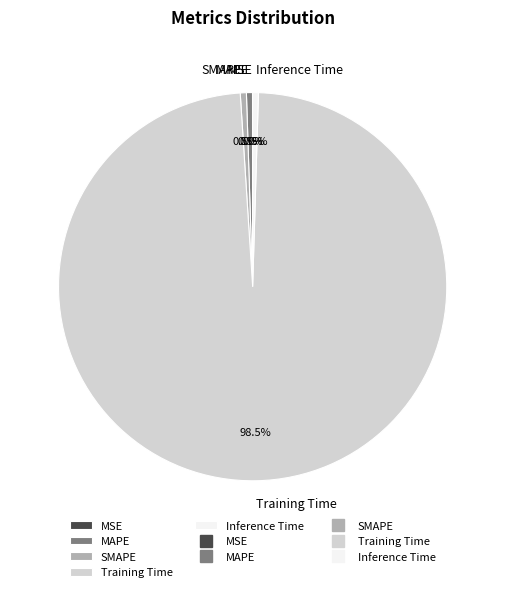

What is the largest slice in the pie chart?

Training Time